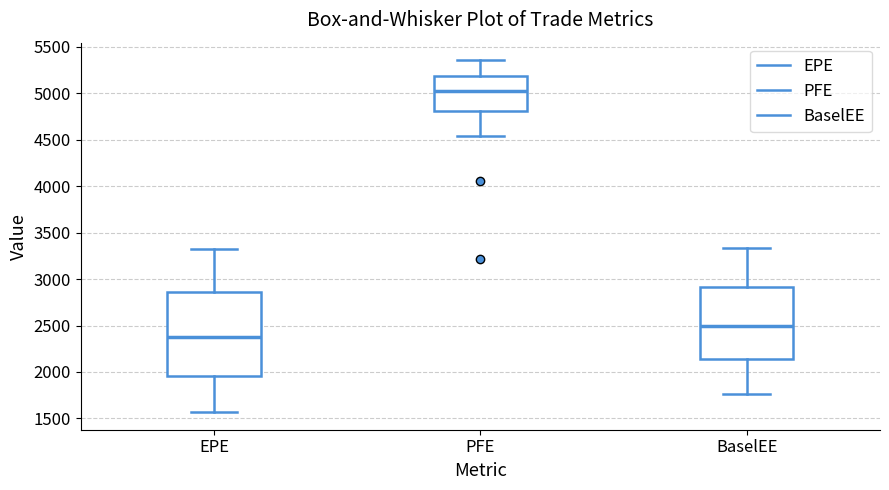

Which box has the highest median line?

PFE